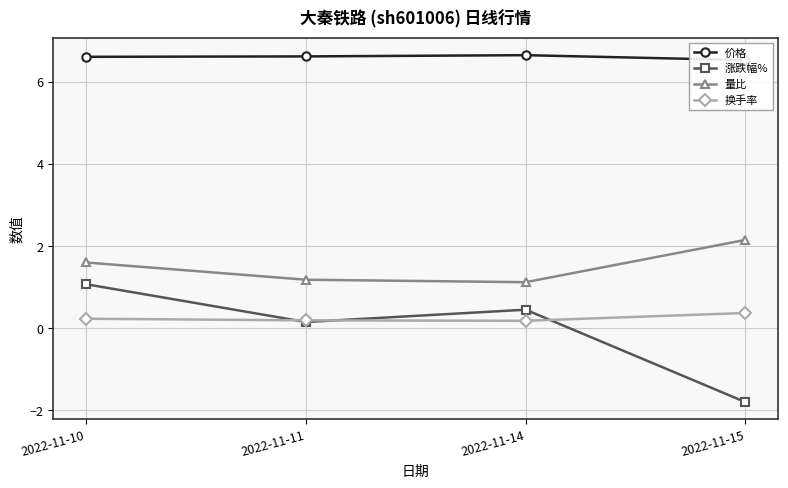

Reading right to left, extract all data points from this chart.

价格: 6.5	6.7	6.6	6.6
涨跌幅%: -1.8	0.5	0.1	1.1
量比: 2.1	1.1	1.2	1.6
换手率: 0.4	0.2	0.2	0.2